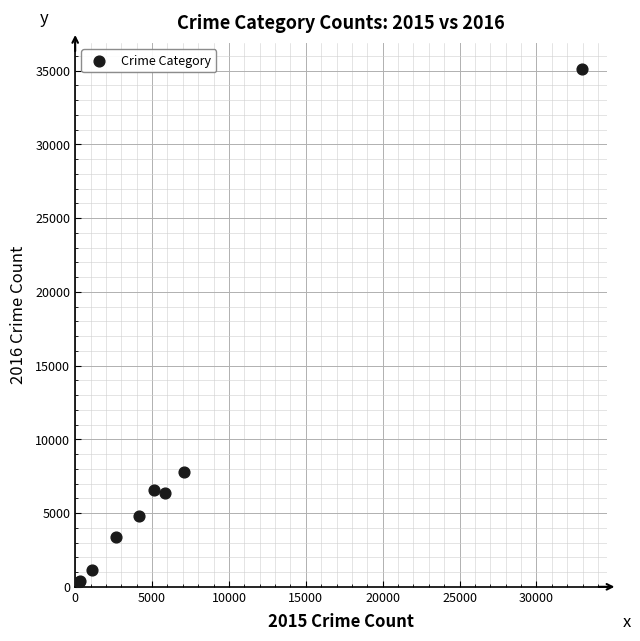

What Y value in the scatter plot is closest to 17715?

7787